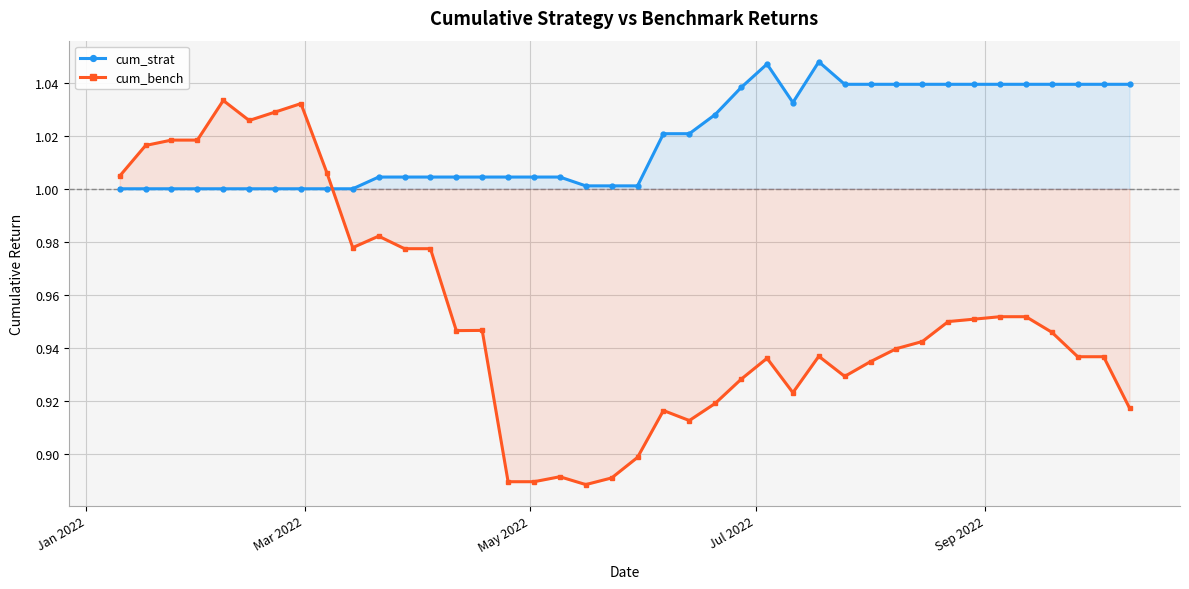

True or false: cum_strat and cum_bench intersect in this chart.

True